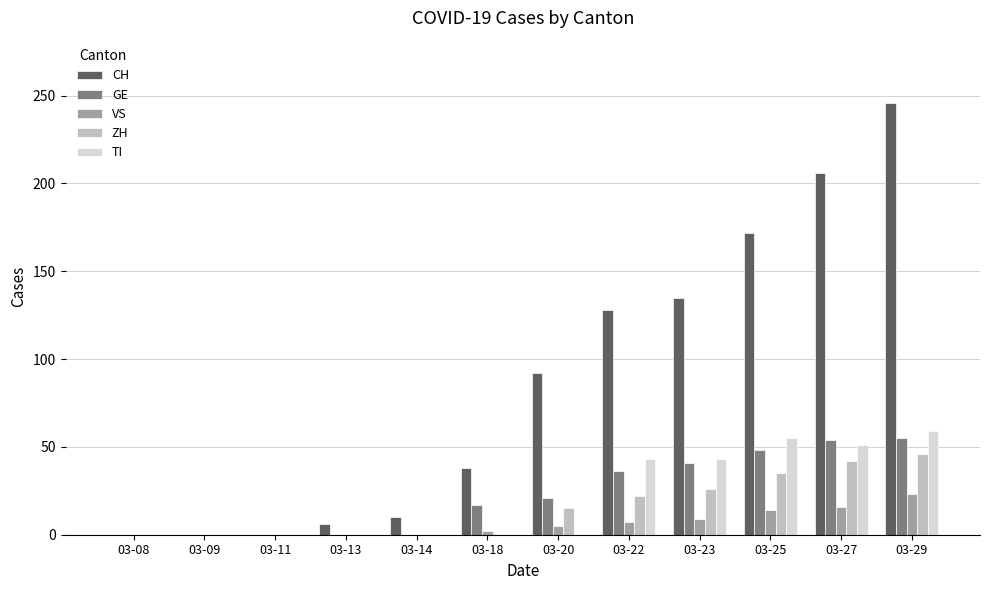

Where is CH nearest to the value 123?

03-22